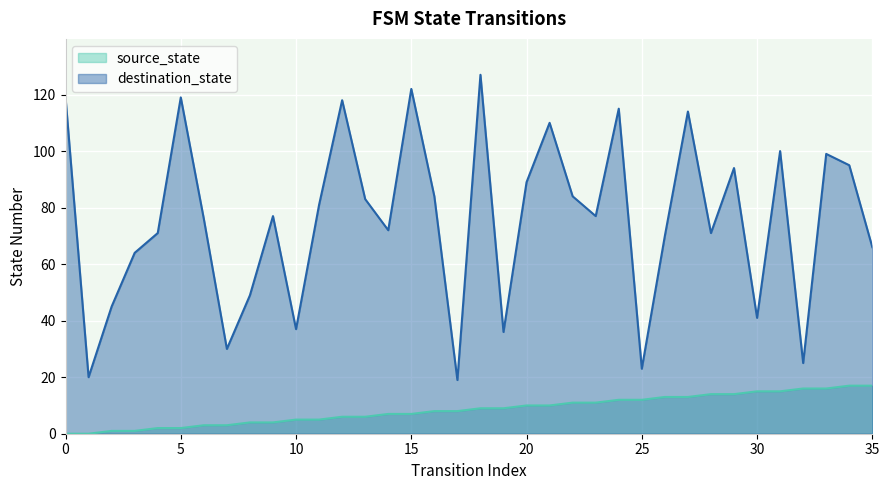

How many series are shown in this chart?

2